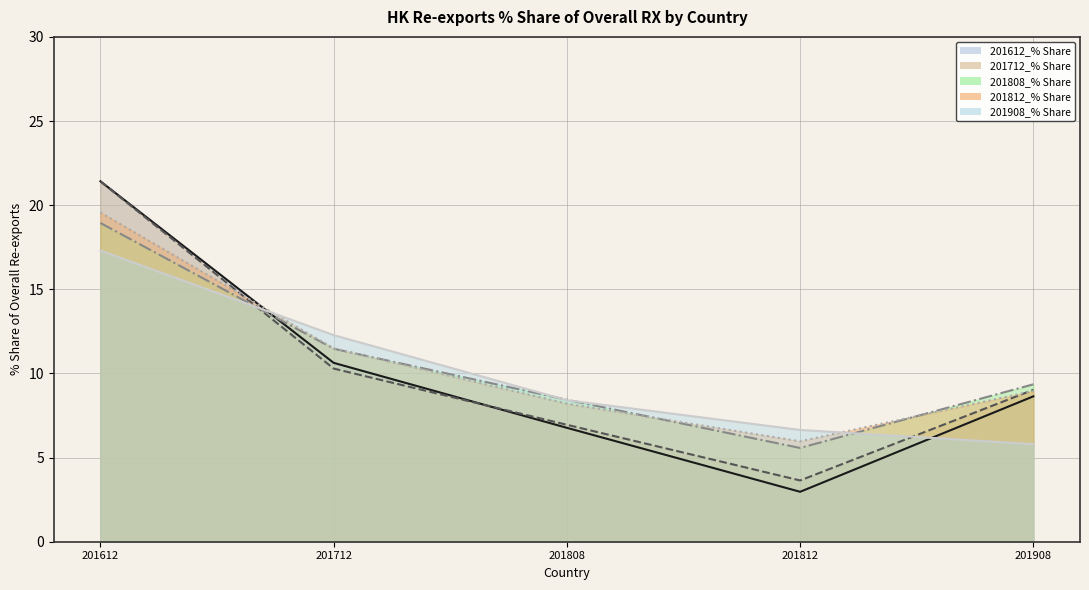

Which series has the widest spread of values?

201612_% Share